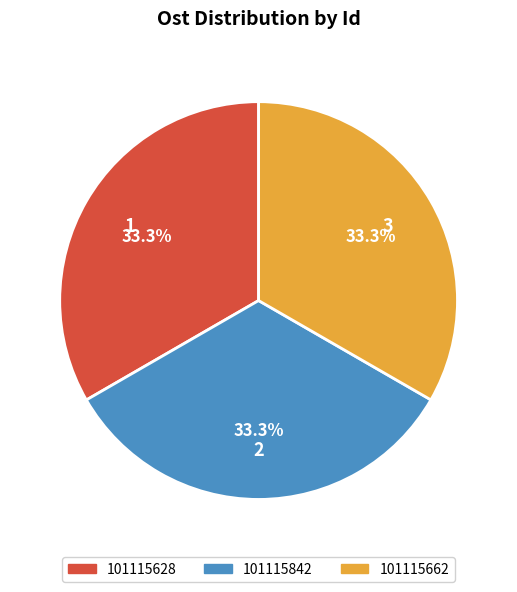

True or false: 101115662 accounts for 33% of the total.

True